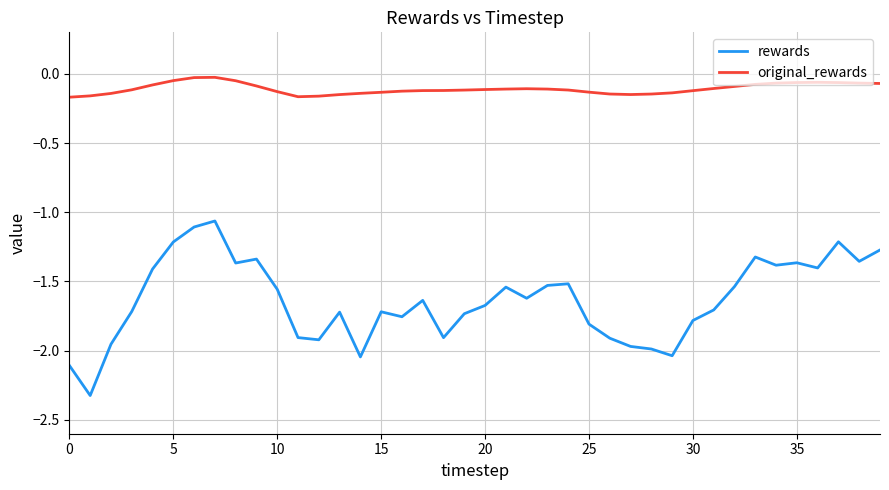

List the series in order of their peak value, lowest first.

rewards, original_rewards